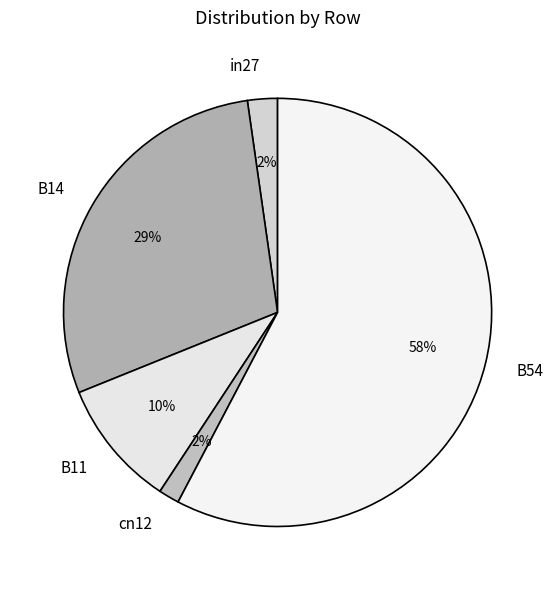

Is B11 the majority of the pie?

No